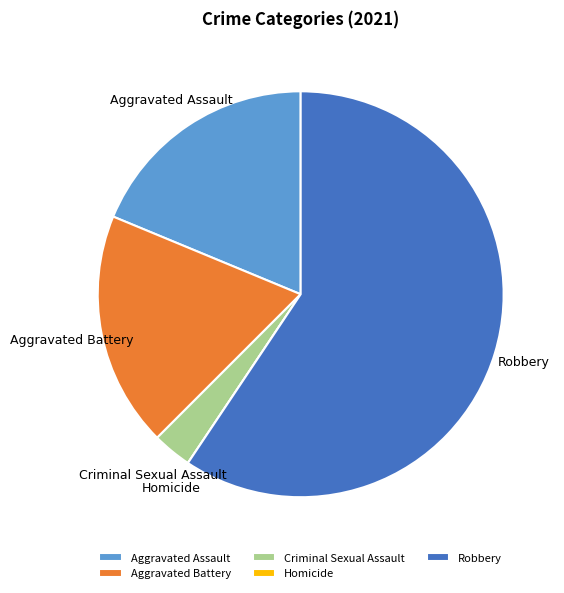

Do Aggravated Battery and Criminal Sexual Assault together represent more than half of the pie?

No